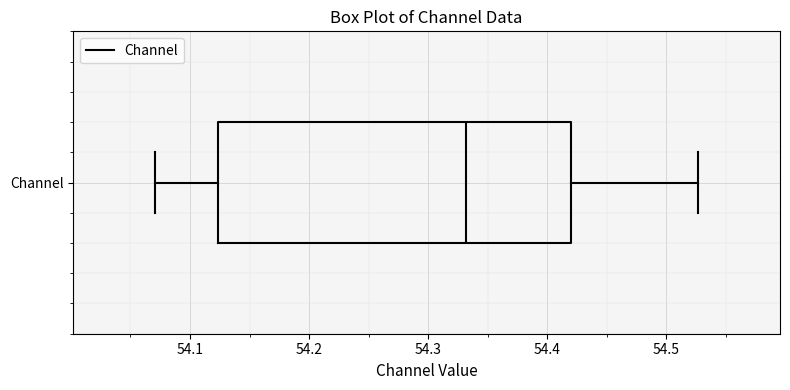

Where is the left edge of the box for Channel on the x-axis? The values are not printed on the chart, so give them approximately, as read against the axis.

54.12